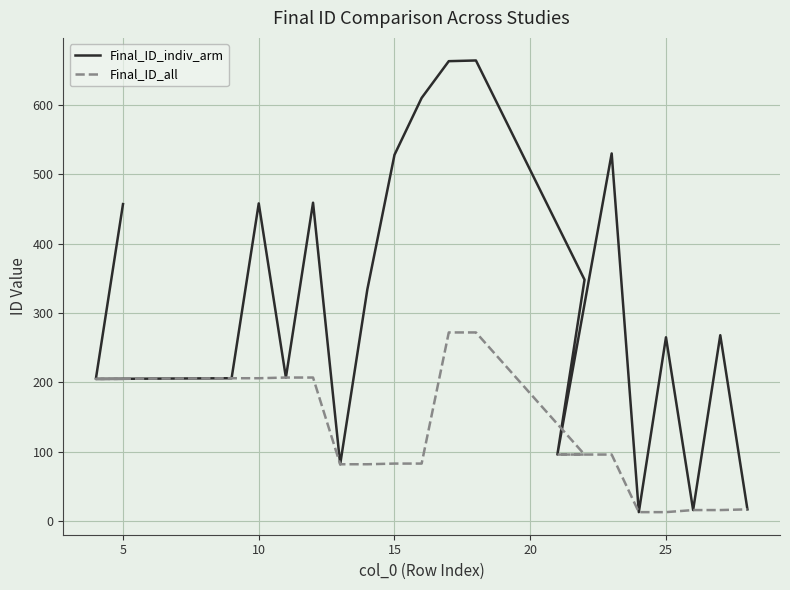

Is it true that Final_ID_indiv_arm equals 20 at 15?

False